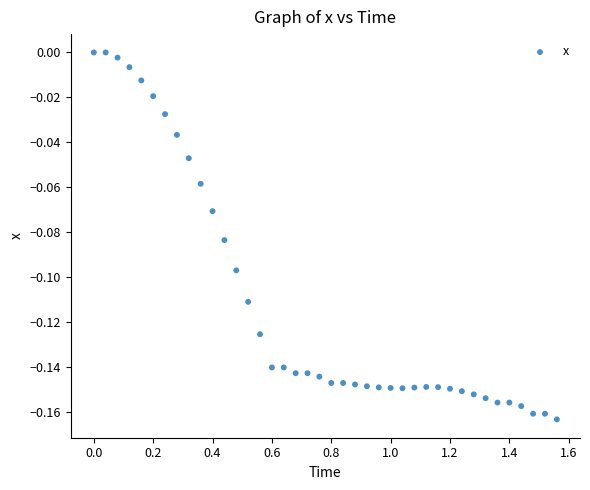

What is the range of X values (max minus min)?

1.6